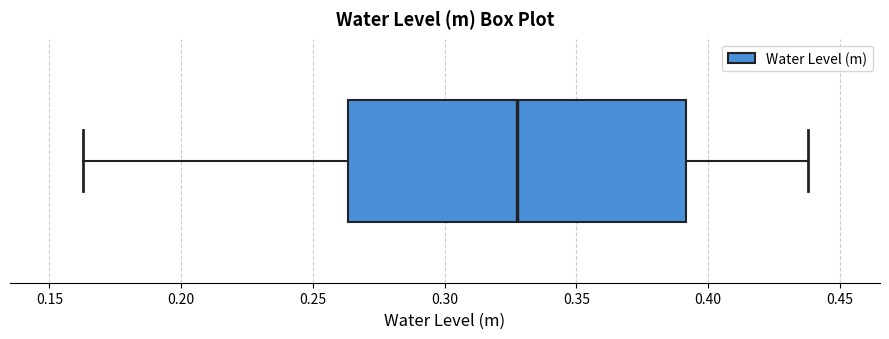

Where is the right edge of the box on the x-axis? The values are not printed on the chart, so give them approximately, as read against the axis.

0.390